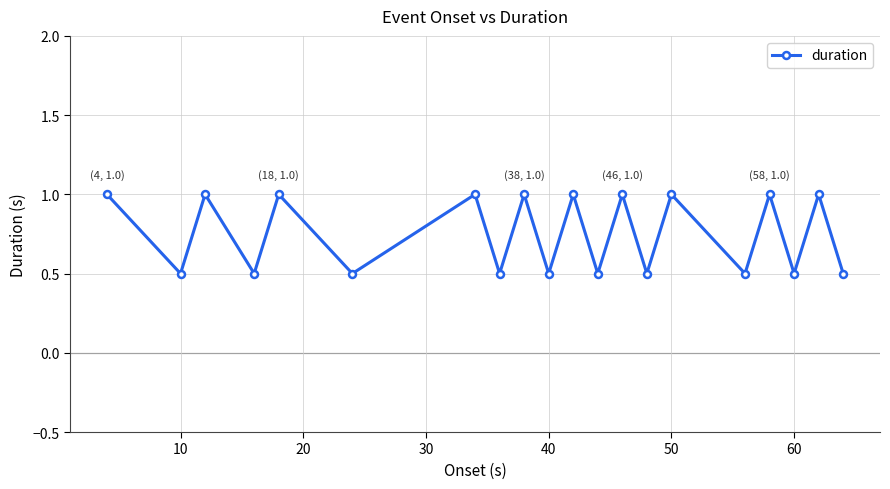

What is the value of the 11th point from the left?

1.0